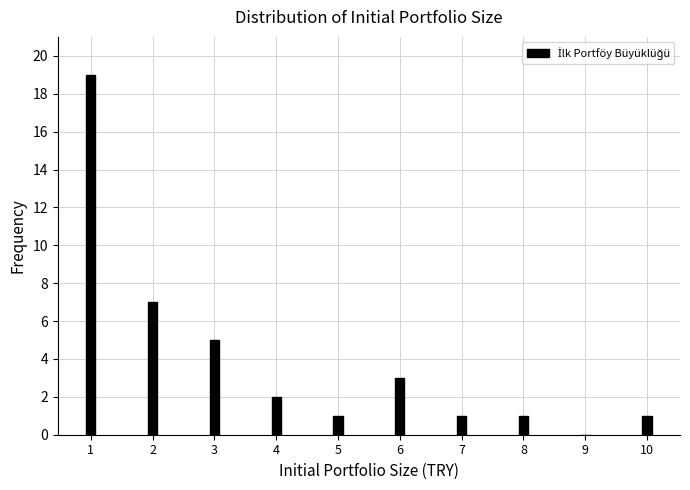

Reading left to right, list all the values displayed in this chart.

1=19	2=7	3=5	4=2	5=1	6=3	7=1	8=1	9=0	10=1